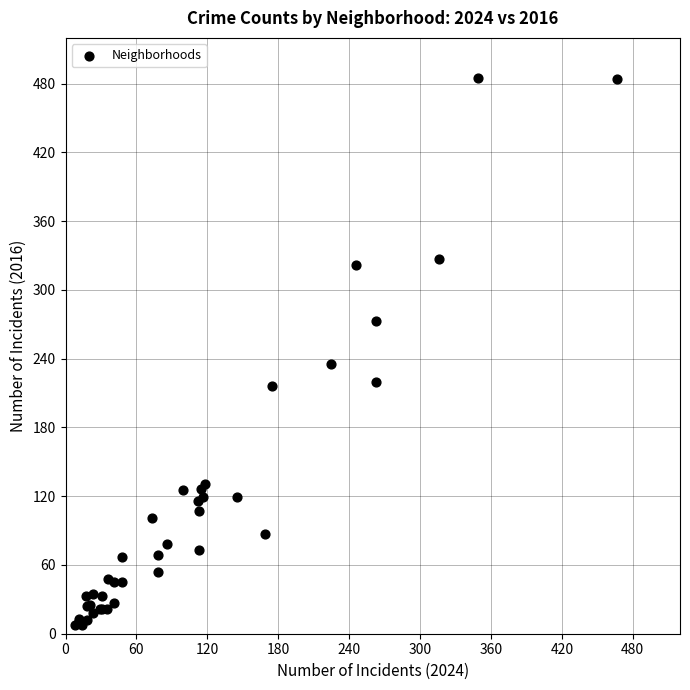

What Y value in the scatter plot is closest to 246?

235